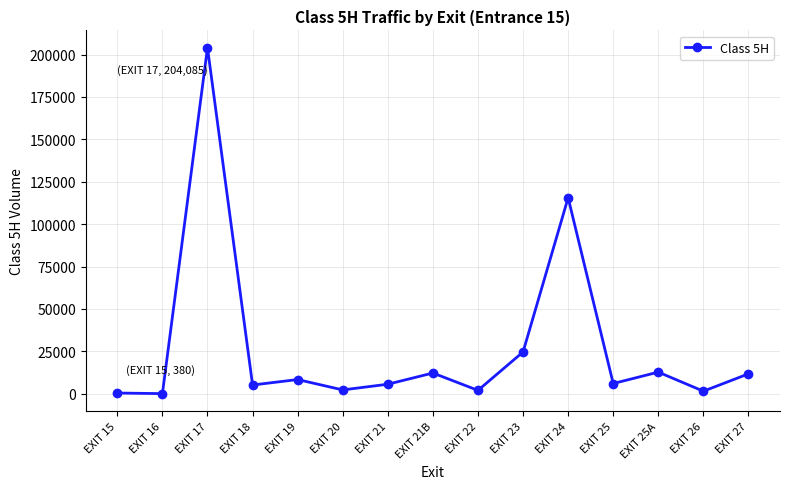

At which category does the chart reach its peak across all series?

EXIT 17